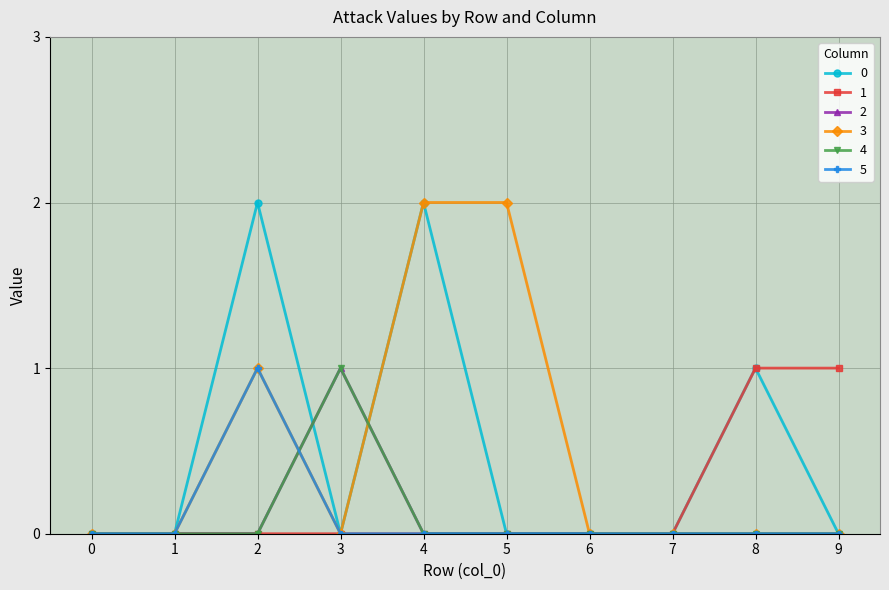

Does the chart have visible grid lines?

Yes